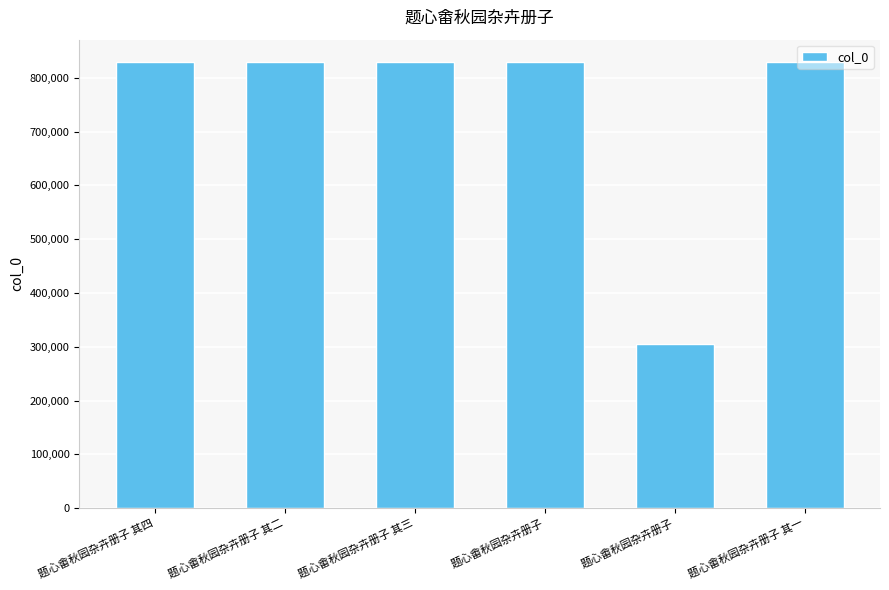

Read the value at 题心畬秋园杂卉册子.

829400